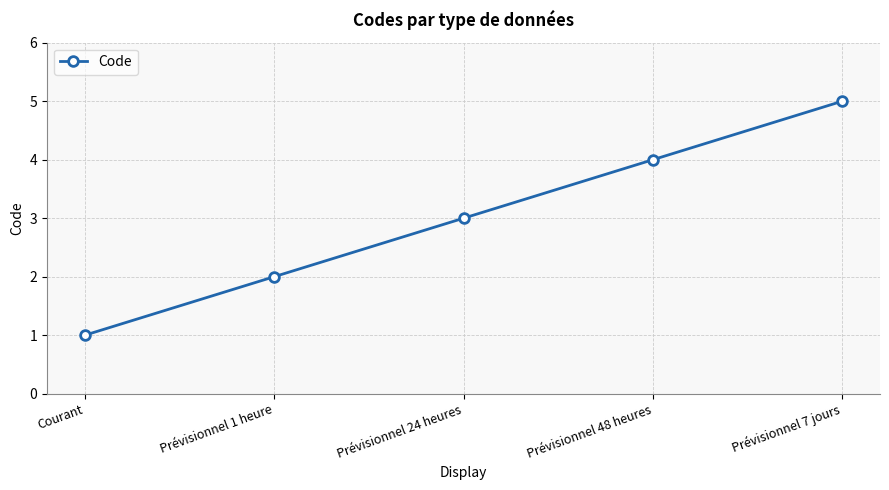

Count the values in the range 2 to 4.

3